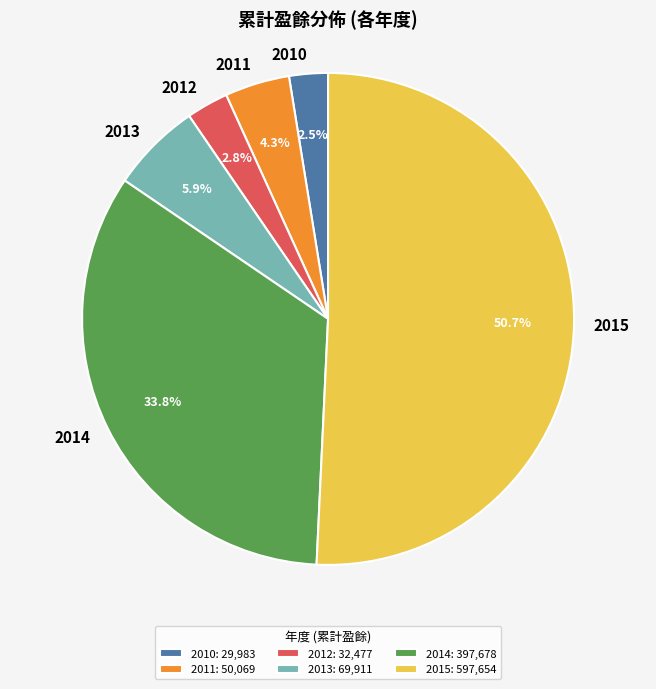

What is the largest slice in the pie chart?

2015